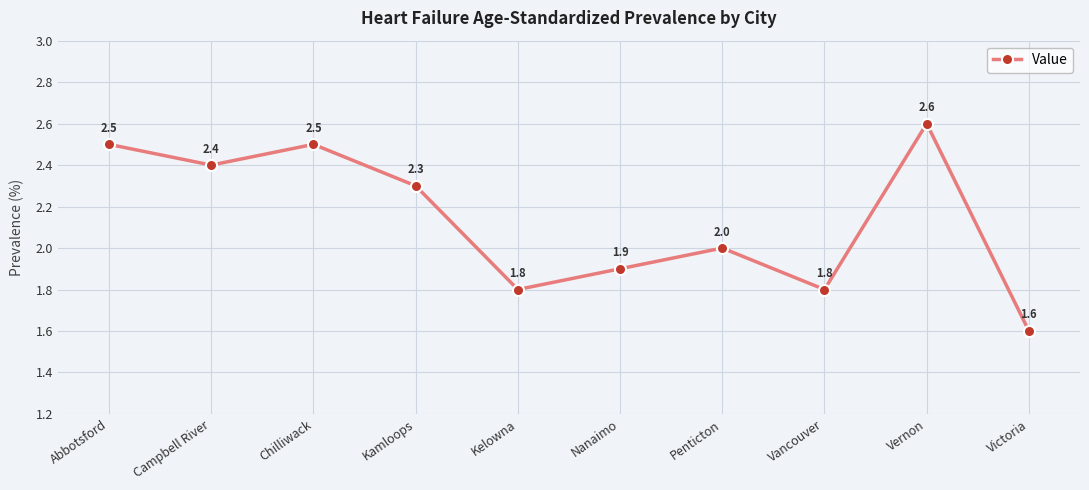

Is it true that the value at Vernon is 2.6?

True